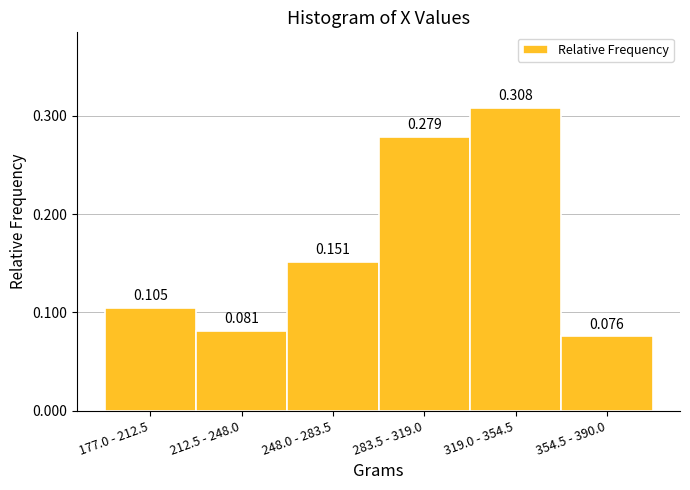

Count the number of data series in this chart.

1